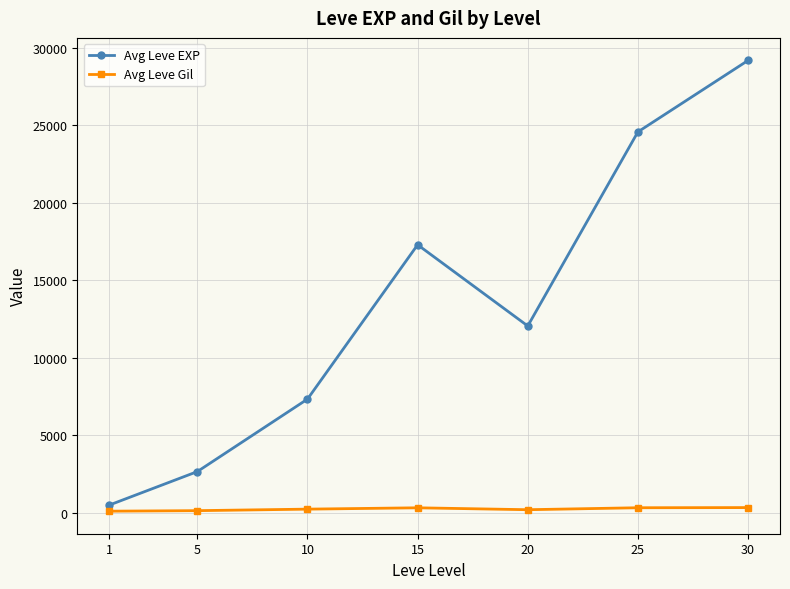

The value of Avg Leve EXP at 20 is 17196. True or false?

False